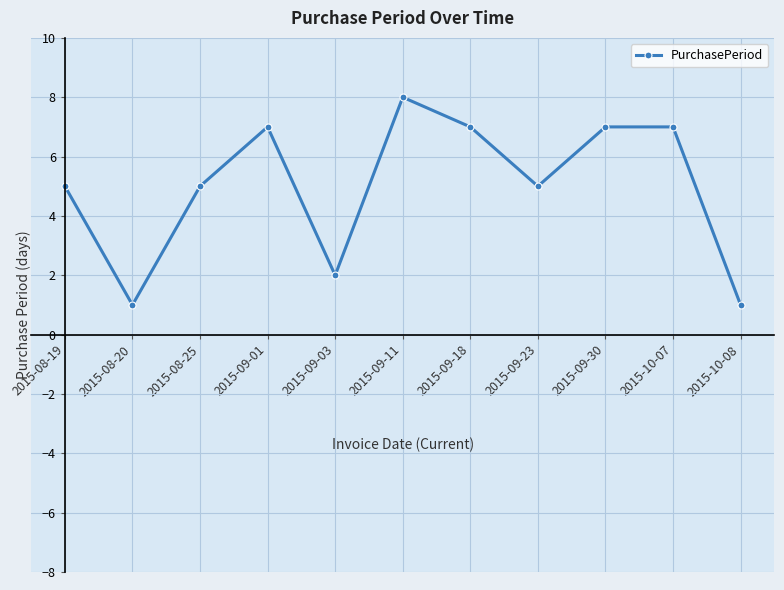

What is the label of the 4th point from the right?

2015-09-23